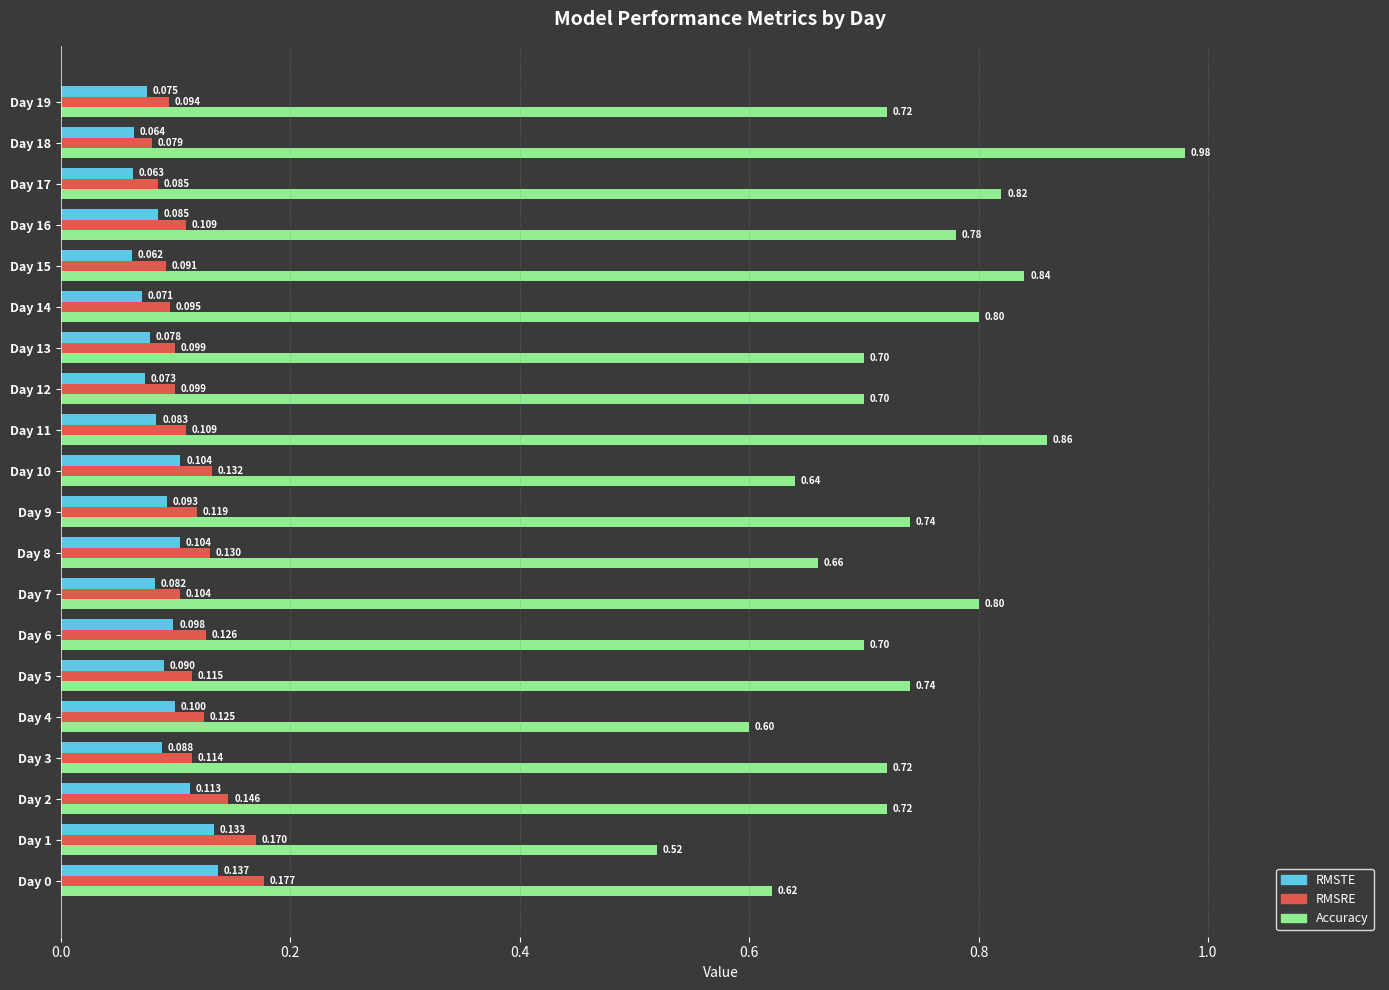

List the series in order of their peak value, highest first.

Accuracy, RMSRE, RMSTE